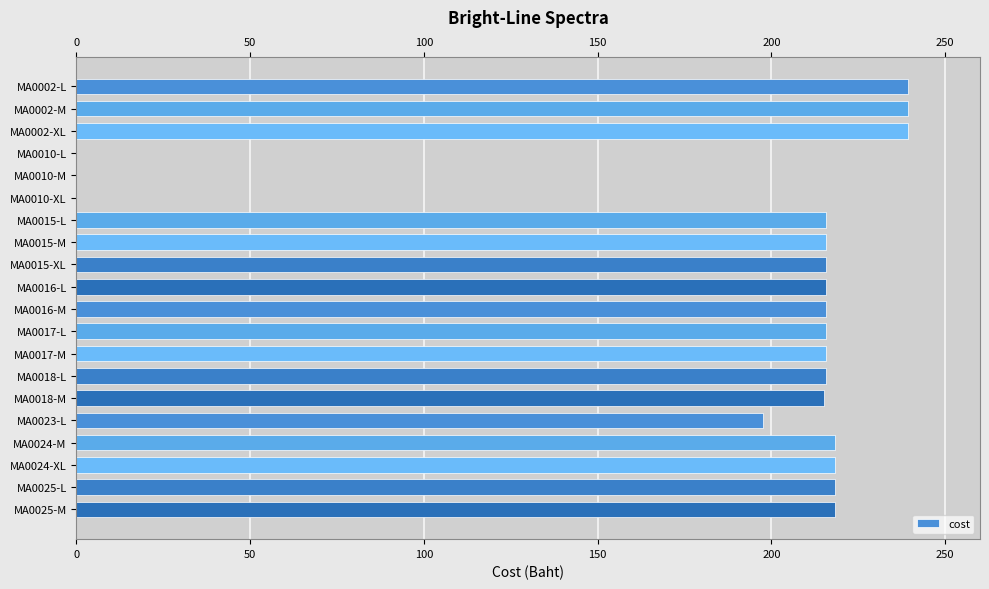

What is the change in value from MA0002-M to MA0018-L?

-23.4